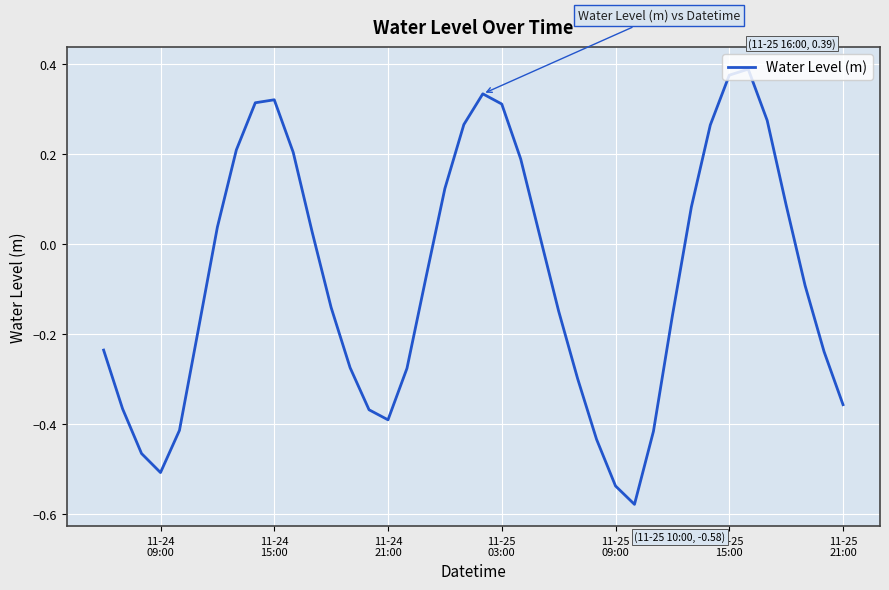

What is the difference between the maximum and minimum values?

1.0